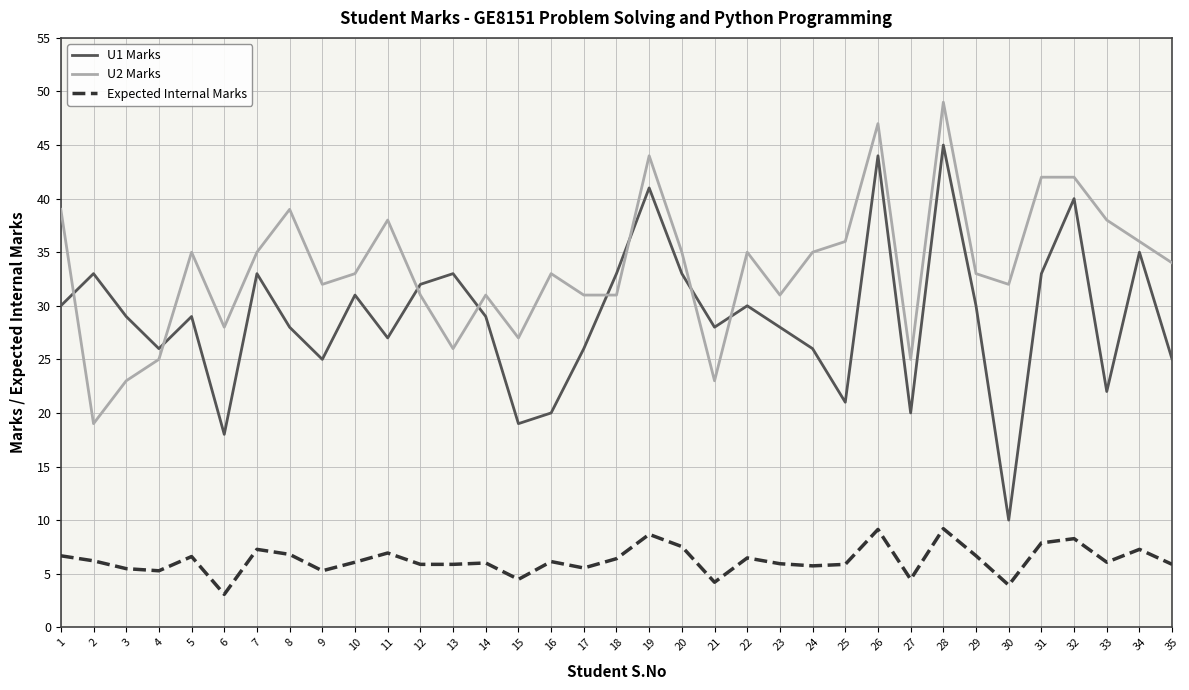

Is it true that U1 Marks equals 52.9 at 31?

False